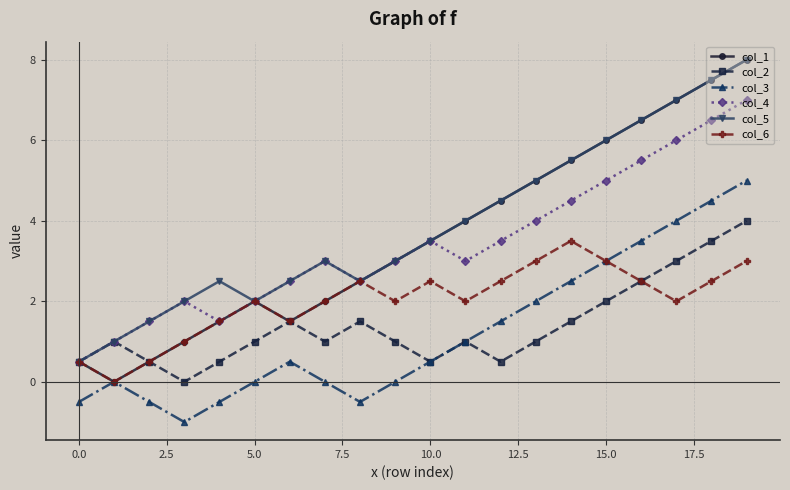

Reading left to right, what are all the values shown in this chart?

col_1: 0.5	0.0	0.5	1.0	1.5	2.0	1.5	2.0	2.5	3.0	3.5	4.0	4.5	5.0	5.5	6.0	6.5	7.0	7.5	8.0
col_2: 0.5	1.0	0.5	0.0	0.5	1.0	1.5	1.0	1.5	1.0	0.5	1.0	0.5	1.0	1.5	2.0	2.5	3.0	3.5	4.0
col_3: -0.5	0.0	-0.5	-1.0	-0.5	0.0	0.5	0.0	-0.5	0.0	0.5	1.0	1.5	2.0	2.5	3.0	3.5	4.0	4.5	5.0
col_4: 0.5	1.0	1.5	2.0	1.5	2.0	2.5	3.0	2.5	3.0	3.5	3.0	3.5	4.0	4.5	5.0	5.5	6.0	6.5	7.0
col_5: 0.5	1.0	1.5	2.0	2.5	2.0	2.5	3.0	2.5	3.0	3.5	4.0	4.5	5.0	5.5	6.0	6.5	7.0	7.5	8.0
col_6: 0.5	0.0	0.5	1.0	1.5	2.0	1.5	2.0	2.5	2.0	2.5	2.0	2.5	3.0	3.5	3.0	2.5	2.0	2.5	3.0